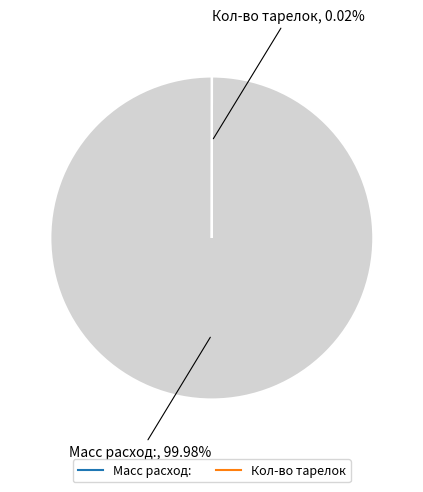

Is Масс расход: the majority of the pie?

Yes